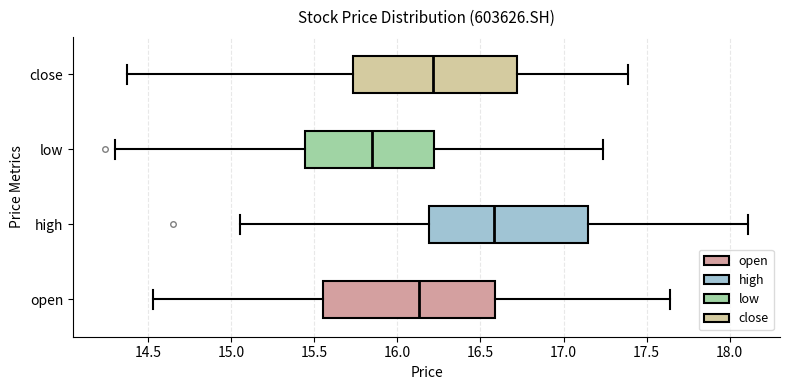

Where does the left whisker of the box for low end on the x-axis? The values are not printed on the chart, so give them approximately, as read against the axis.

14.30